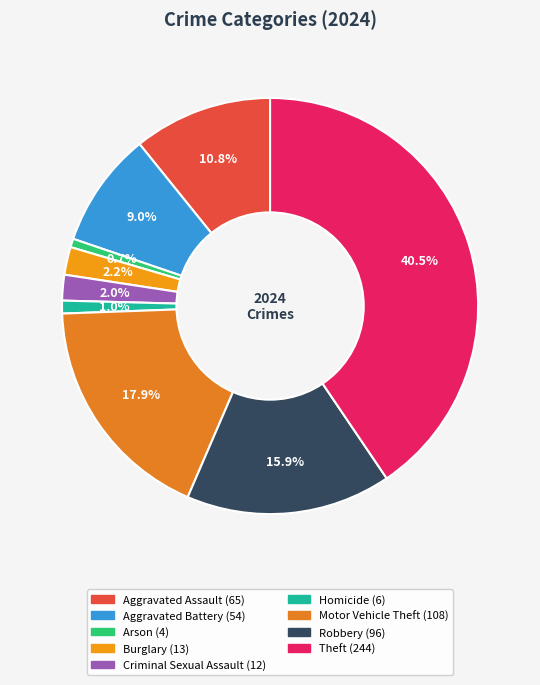

To the nearest percent, what is the combined percentage of Aggravated Battery and Arson?

10%